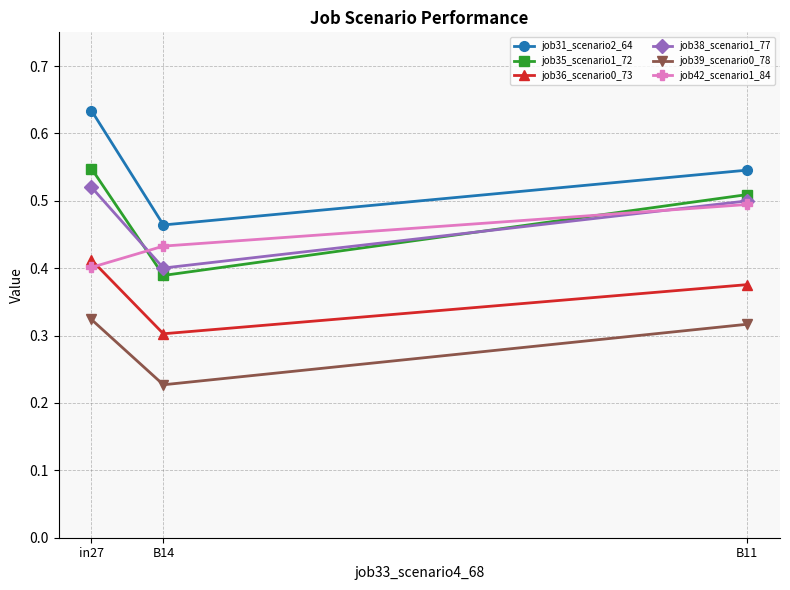

How many job42_scenario1_84 values are between 0 and 1?

3